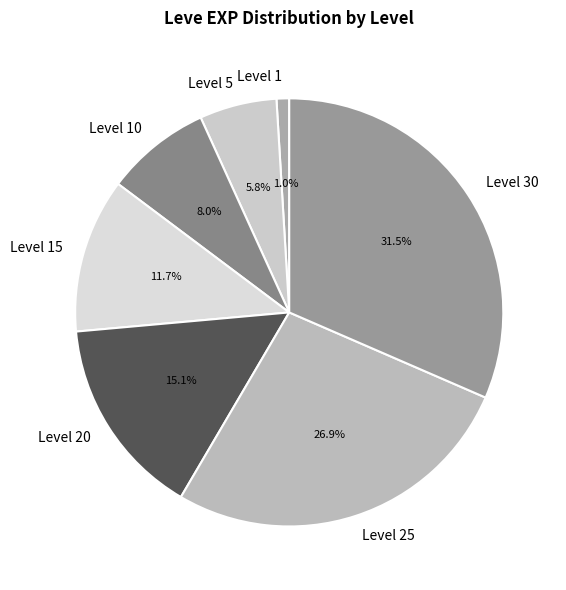

Is Level 20 the majority of the pie?

No